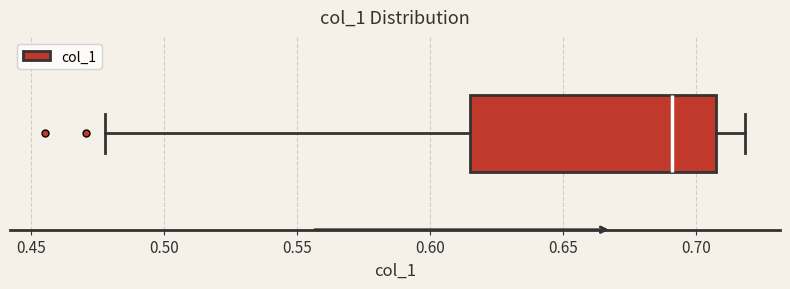

Where does the median line of the box sit on the x-axis? The values are not printed on the chart, so give them approximately, as read against the axis.

0.690